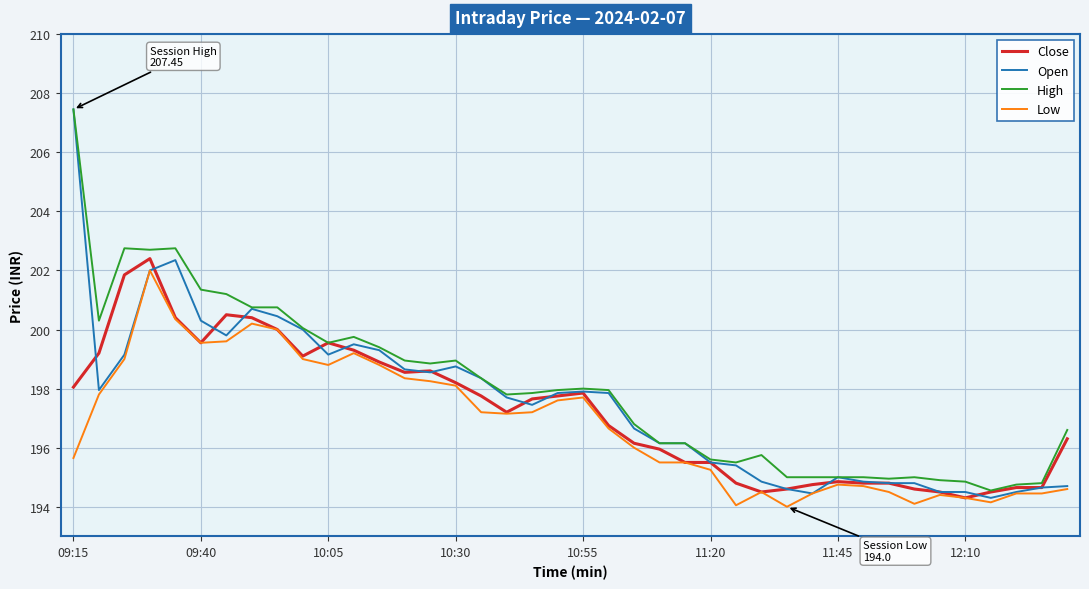

How many distinct data groups are displayed?

4